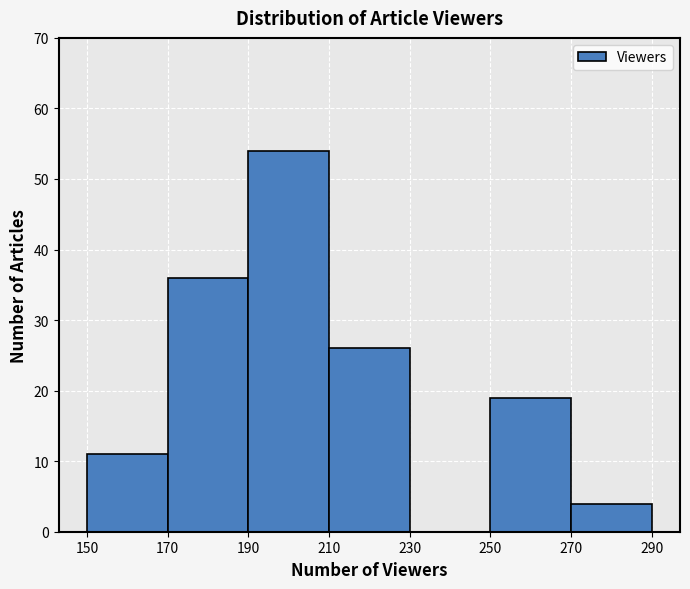

Reading left to right, transcribe this chart: for each bar, give the range it covers on the x-axis and its height. The values are not printed on the chart, so give them approximately, as read against the axis.

150 to 170: 11
170 to 190: 36
190 to 210: 54
210 to 230: 26
230 to 250: 0
250 to 270: 19
270 to 290: 4